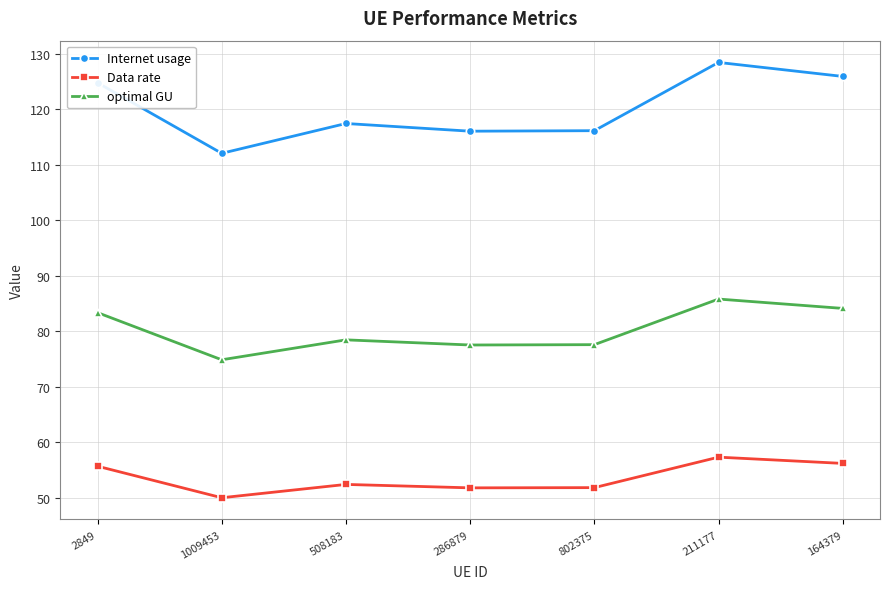

At how many categories does at least one series exceed 97?

7